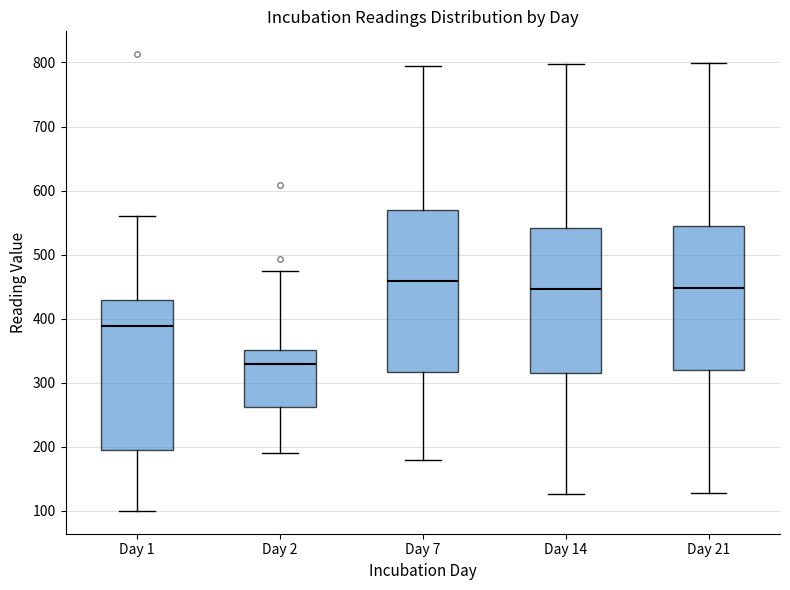

Reading left to right, transcribe this box plot: for each box, give where its median line is, the range the box spans, and where its two whiskers end, as read against the y-axis. The values are not printed on the chart, so give them approximately, as read against the axis.

Day 1: median 390, box 200 to 430, whiskers 100 to 560
Day 2: median 330, box 260 to 350, whiskers 190 to 480
Day 7: median 460, box 320 to 570, whiskers 180 to 790
Day 14: median 450, box 320 to 540, whiskers 130 to 800
Day 21: median 450, box 320 to 550, whiskers 130 to 800